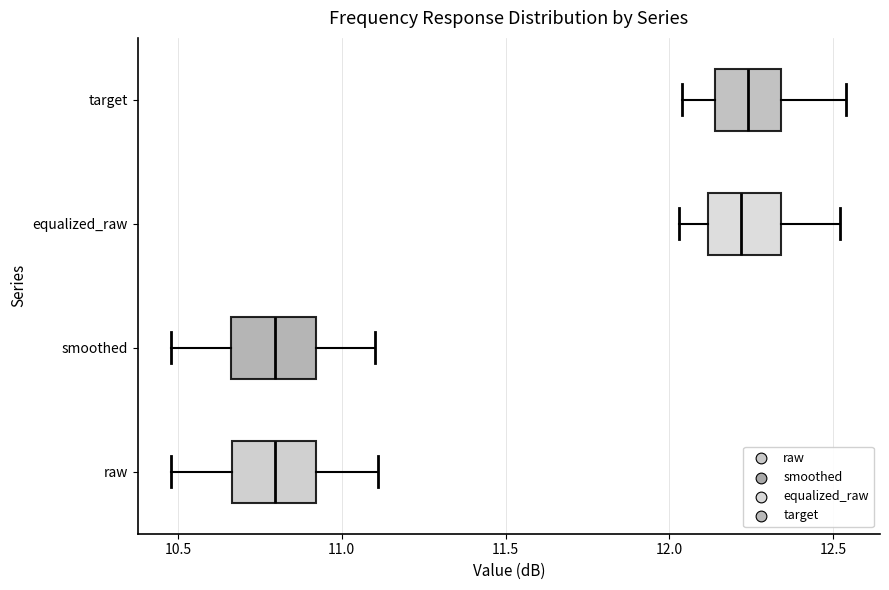

Where is the left edge of the box for smoothed on the x-axis? The values are not printed on the chart, so give them approximately, as read against the axis.

10.65